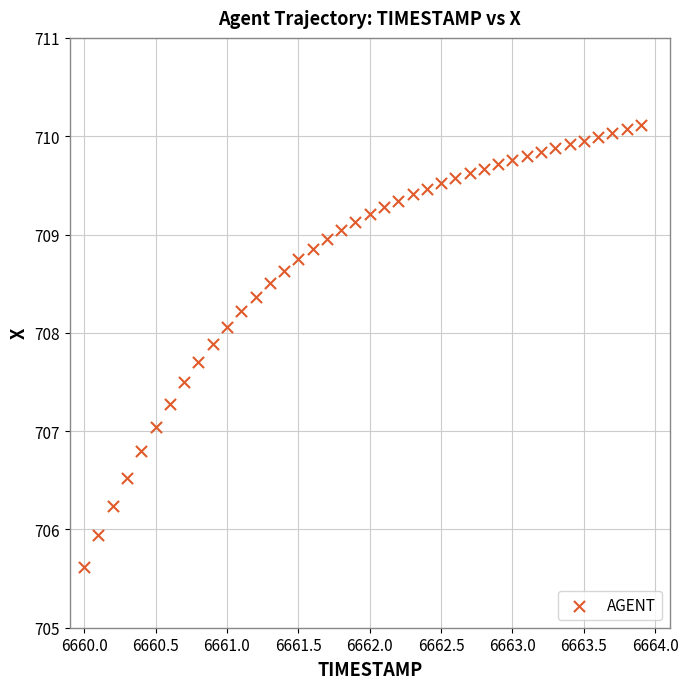

What is the range of X values (max minus min)?

3.9